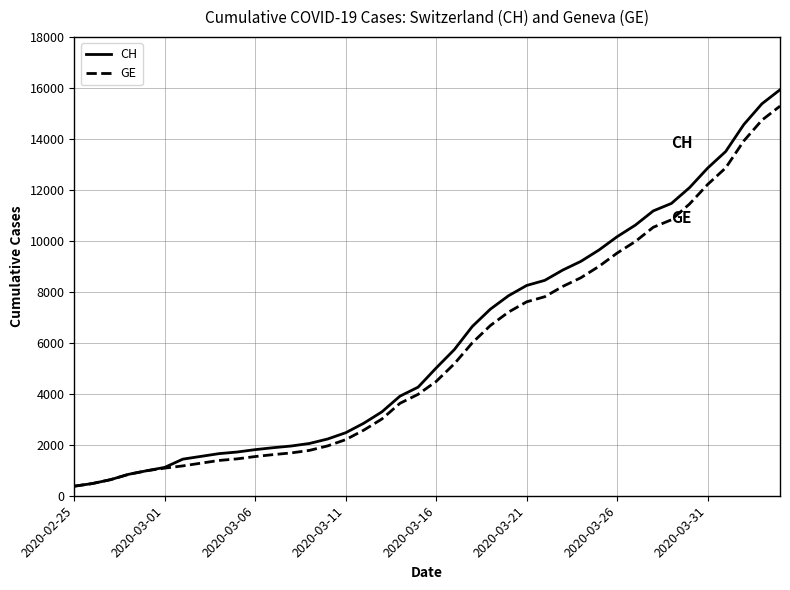

Which series has the widest spread of values?

CH